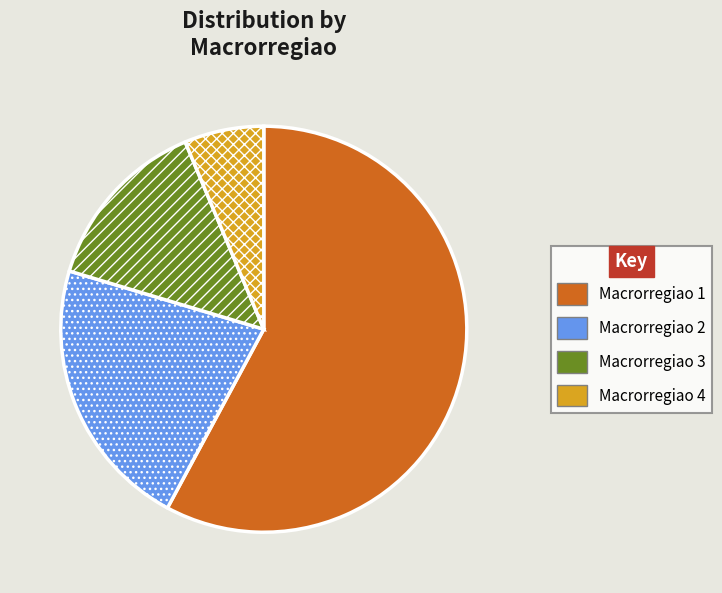

What is the smallest slice in the pie chart?

Macrorregiao 4